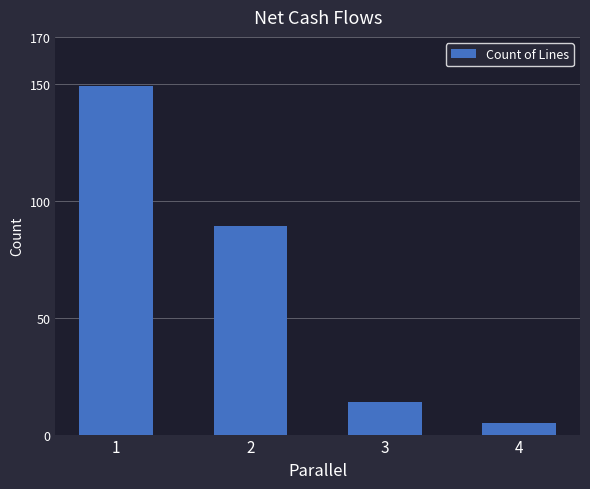

What is the average value?

64